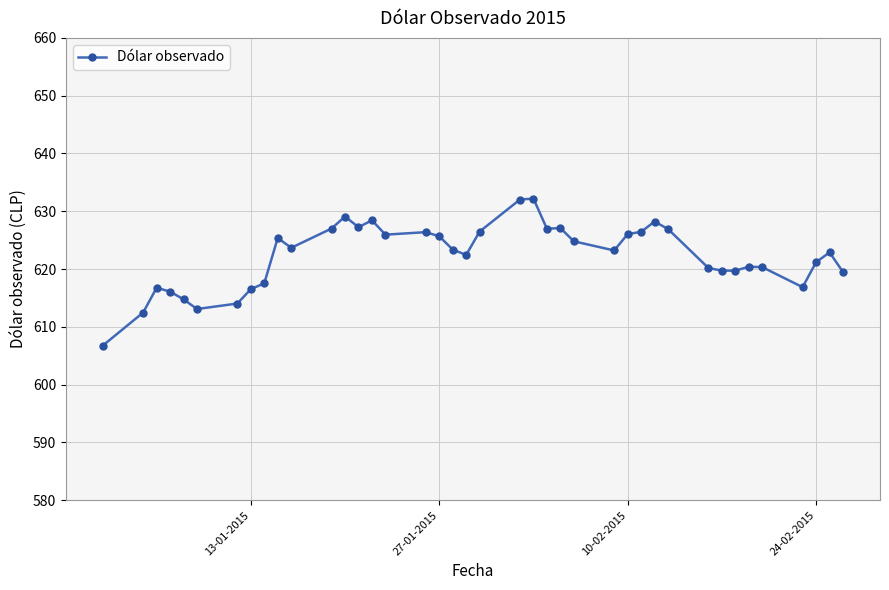

What is the average value?

622.3